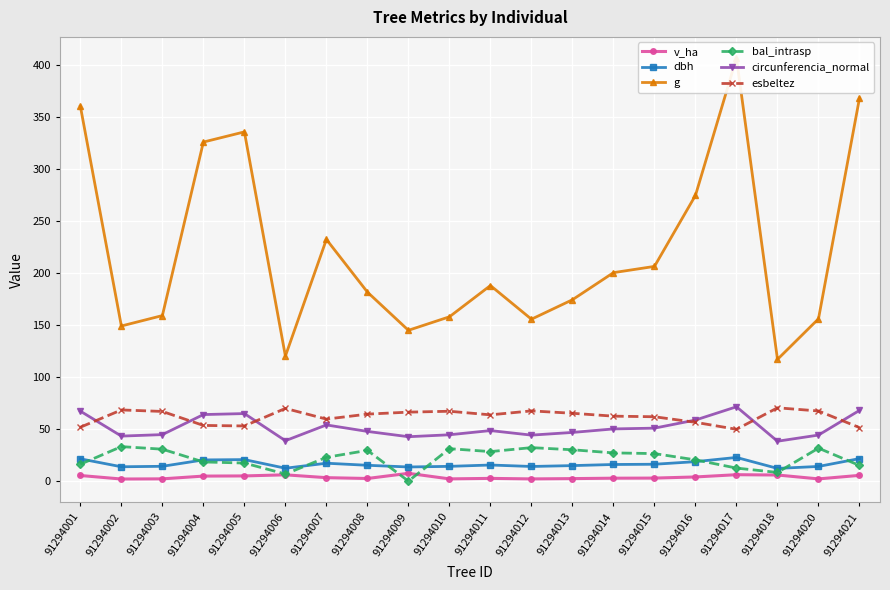

Rank the series by their maximum value, from highest to lowest.

g, circunferencia_normal, esbeltez, bal_intrasp, dbh, v_ha